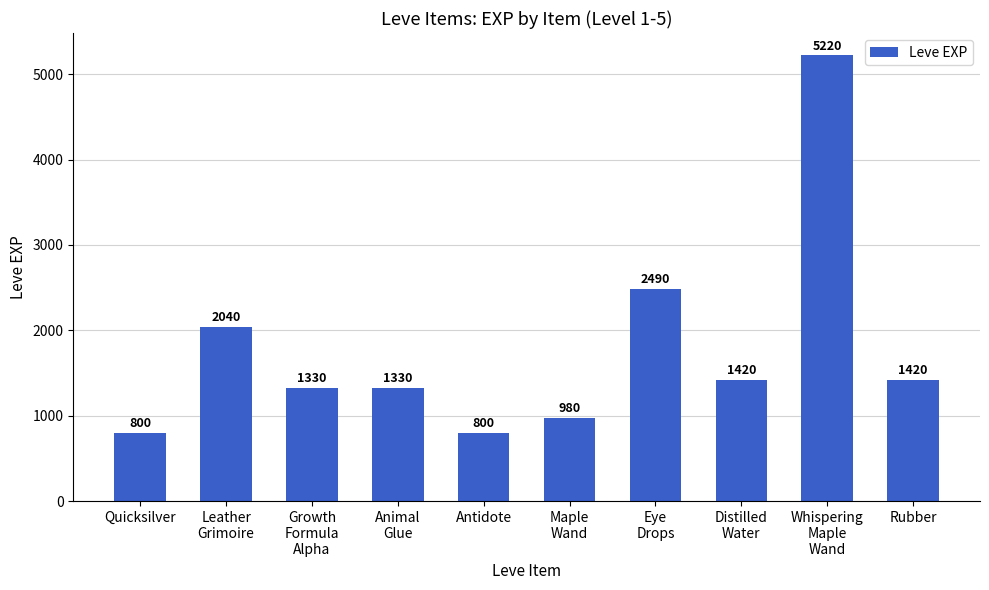

What is the change in value from Growth
Formula
Alpha to Whispering
Maple
Wand?

+3890